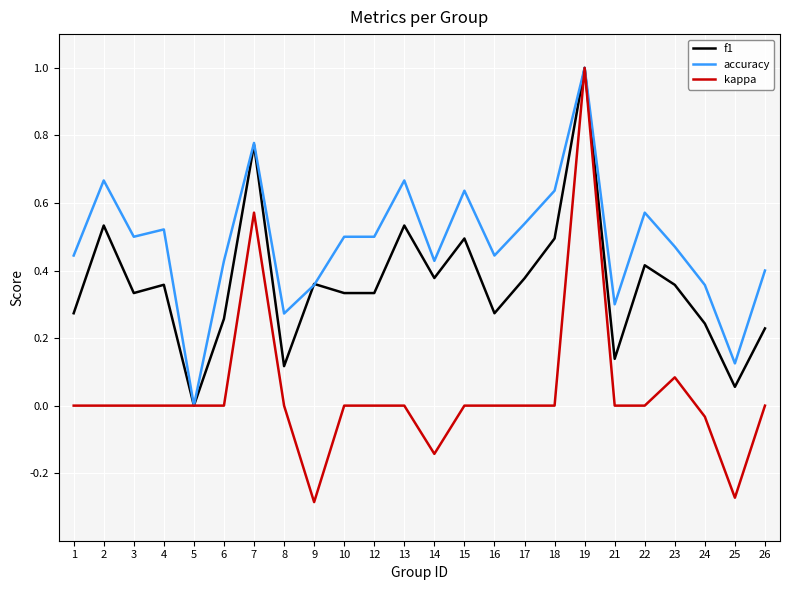

Does the chart have visible grid lines?

Yes